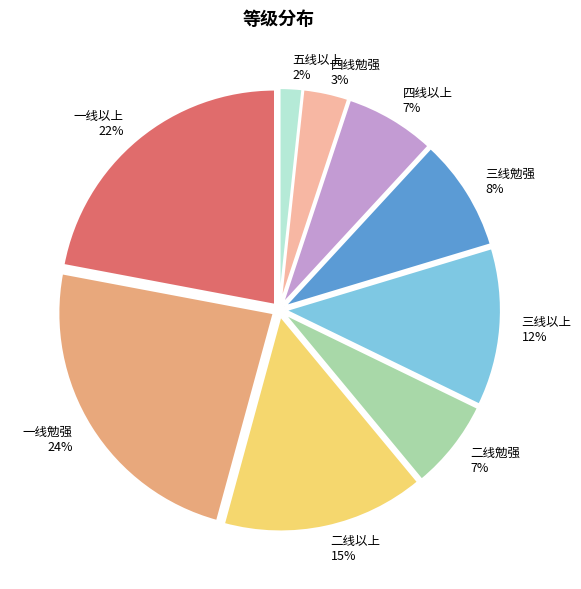

Count the number of slices in the pie.

9